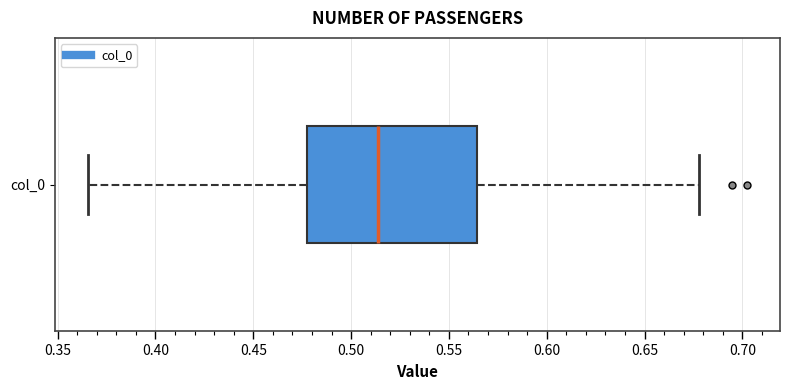

Where does the left whisker of the box for col_0 end on the x-axis? The values are not printed on the chart, so give them approximately, as read against the axis.

0.365